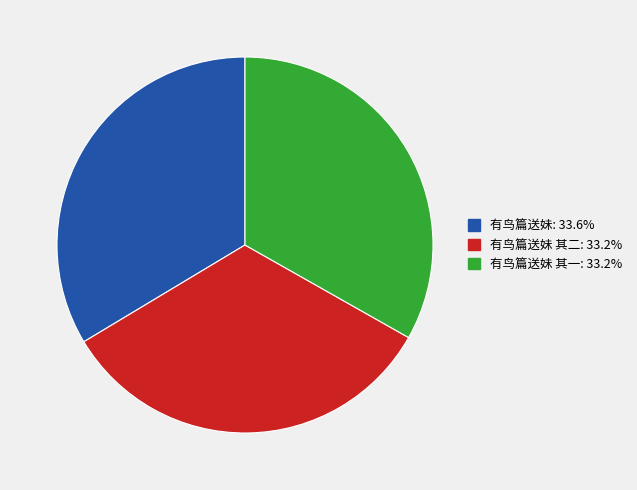

Is there a majority slice in this chart?

No